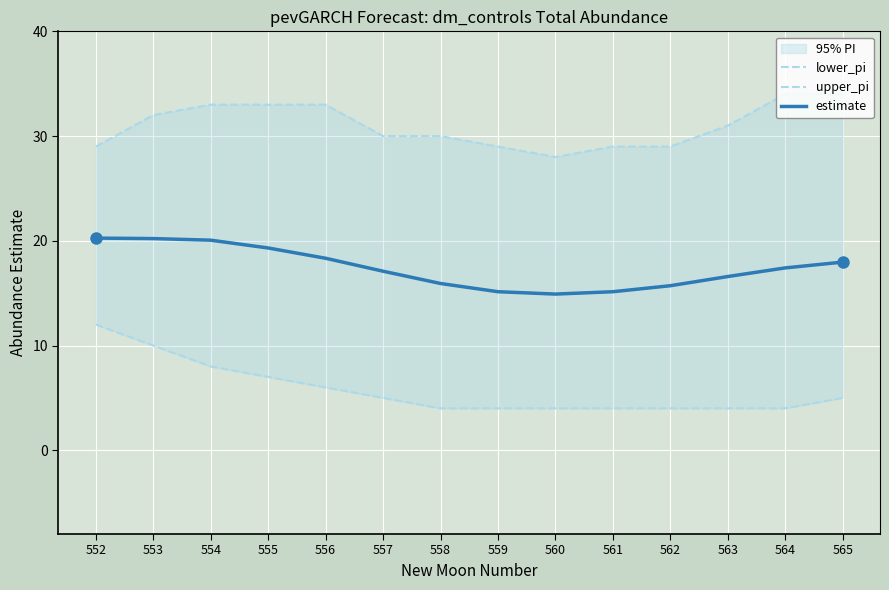

Rank the series at 553 from lowest to highest value.

lower_pi, estimate, upper_pi